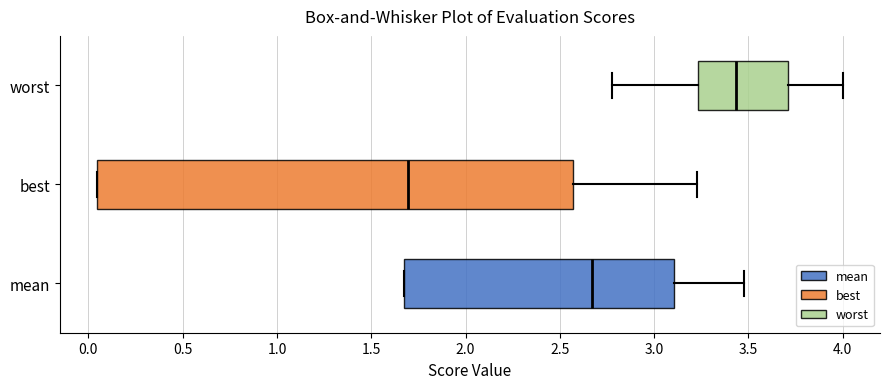

Reading bottom to top, read every box against the x-axis: the position of its median line, the range the box covers, and the ends of its whiskers. The values are not printed on the chart, so give them approximately, as read against the axis.

mean: median 2.65, box 1.65 to 3.10, whiskers 1.65 to 3.50
best: median 1.70, box 0.05 to 2.55, whiskers 0.05 to 3.20
worst: median 3.45, box 3.25 to 3.70, whiskers 2.80 to 4.00